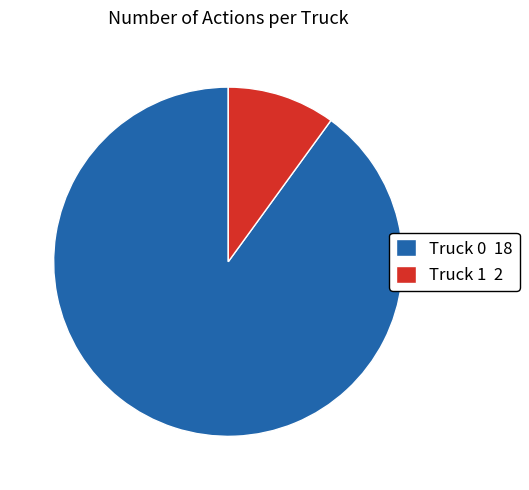

Combined, do Truck 1 and Truck 0 account for over 50%?

Yes